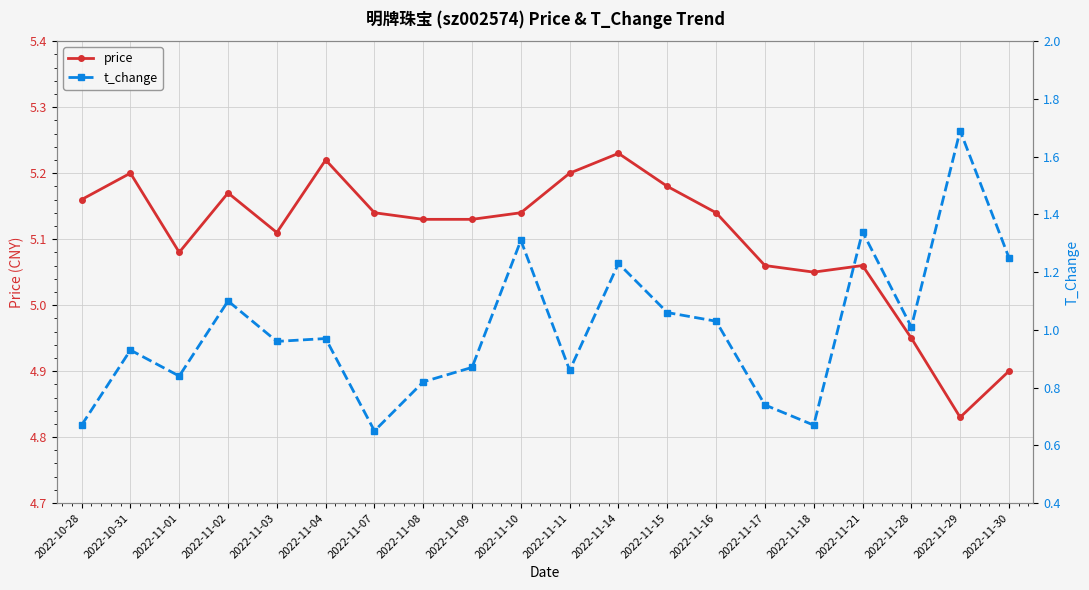

The price series shows 5.2 at 2022-11-14. True or false?

True